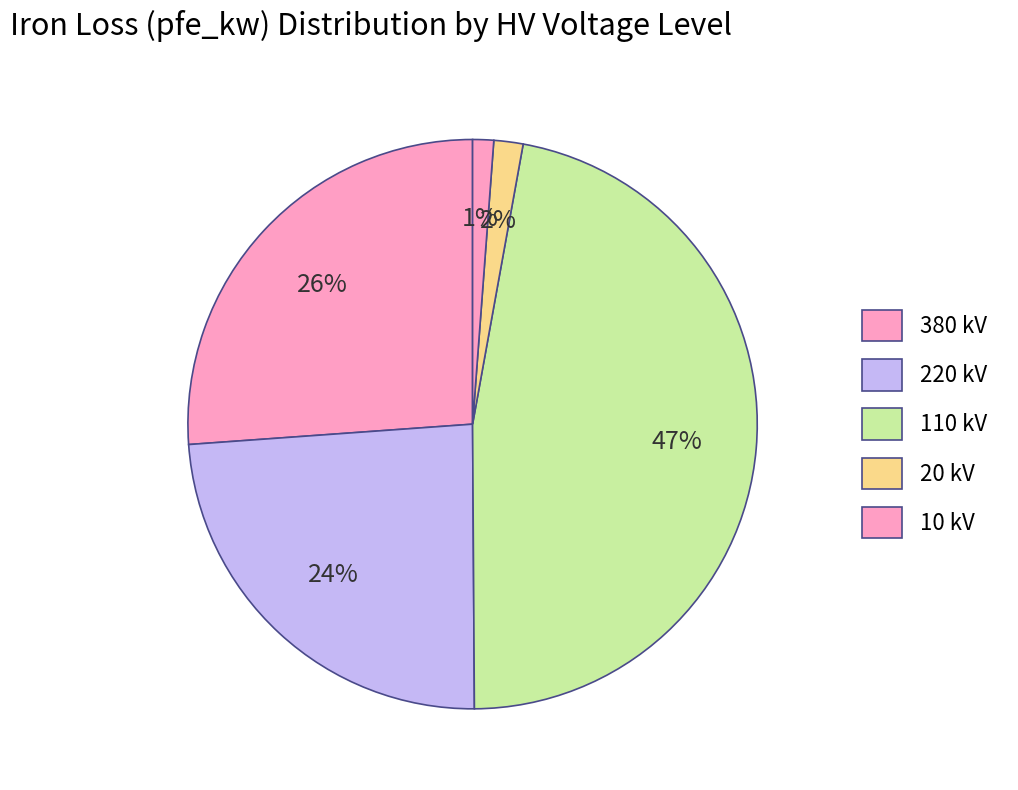

How many slices are in this pie chart?

5